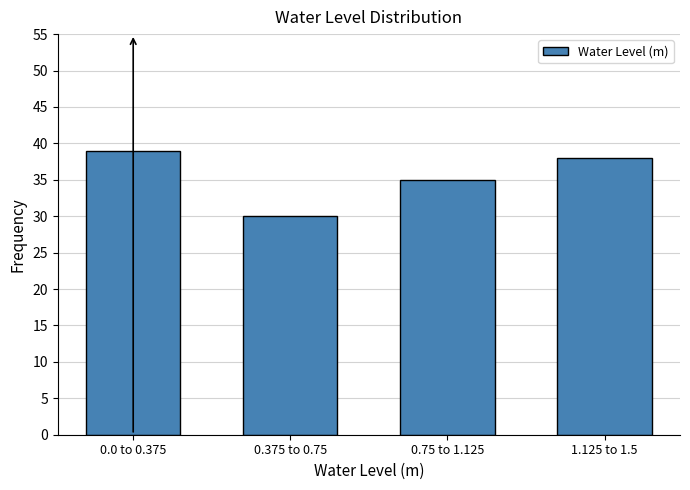

Reading left to right, transcribe all the data shown in this chart.

0.0 to 0.375=39	0.375 to 0.75=30	0.75 to 1.125=35	1.125 to 1.5=38